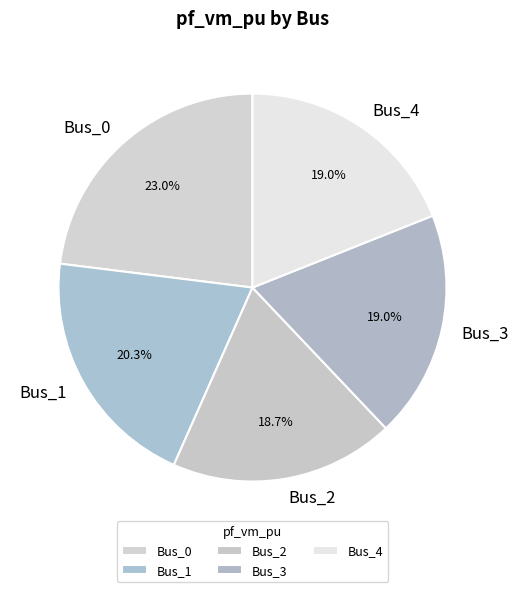

Does Bus_3 account for over 50% of the chart?

No